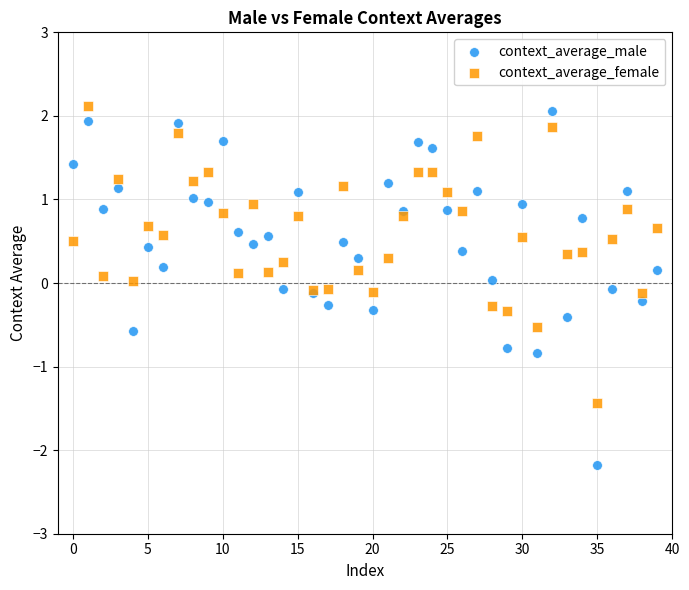

Which series contains the lowest Y value?

context_average_male